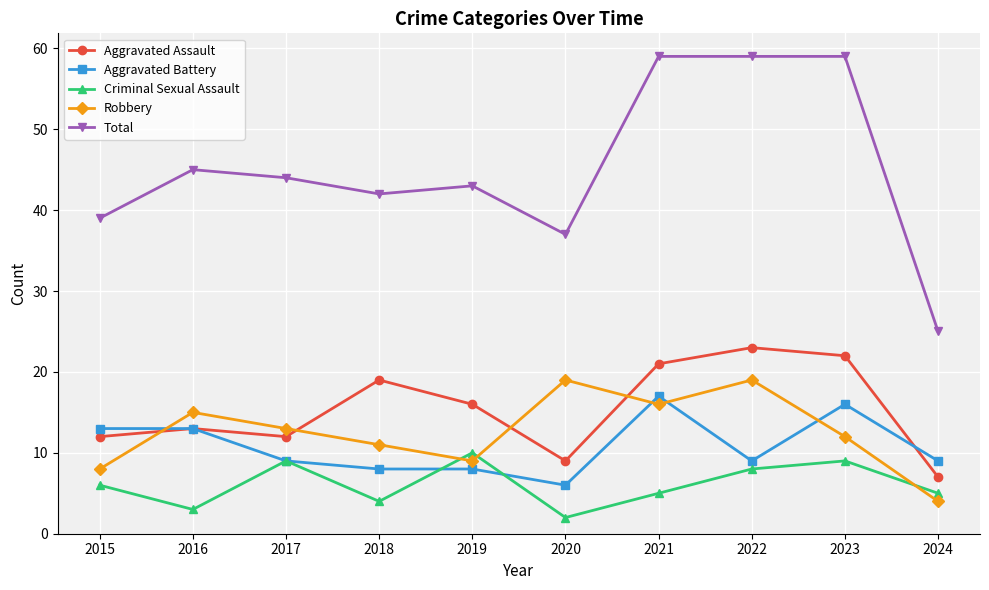

At which label does Aggravated Assault first exceed 16?

2018